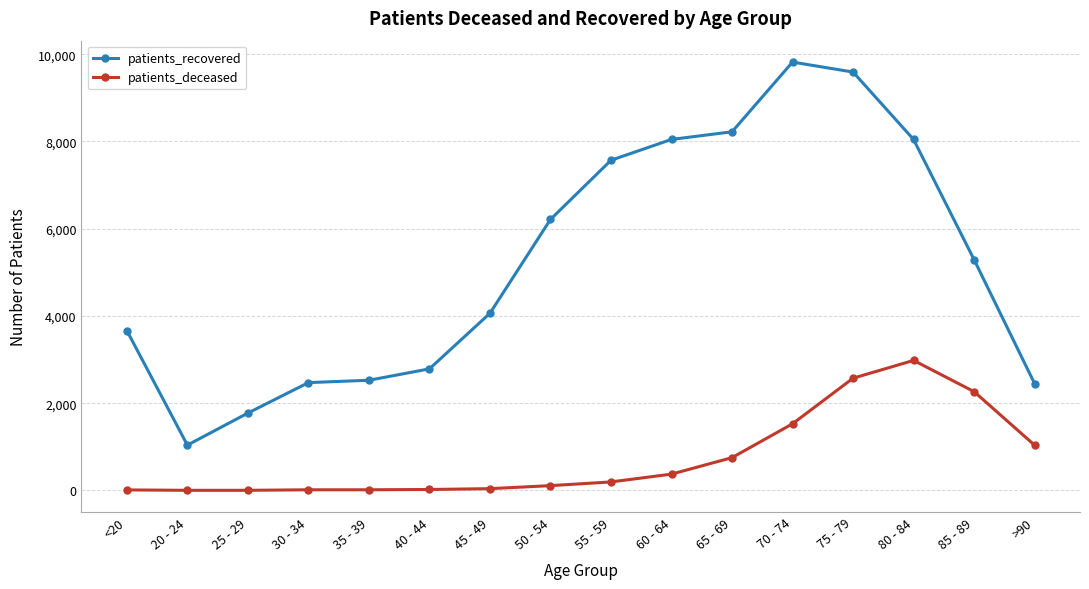

True or false: patients_deceased and patients_recovered cross at least once.

False